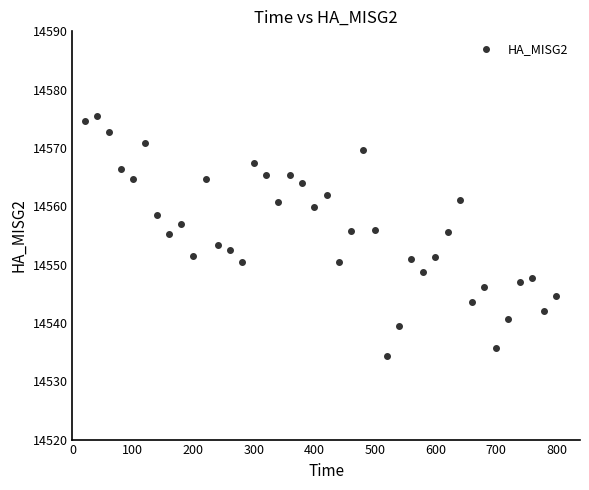

What is the range of X values (max minus min)?

780.0